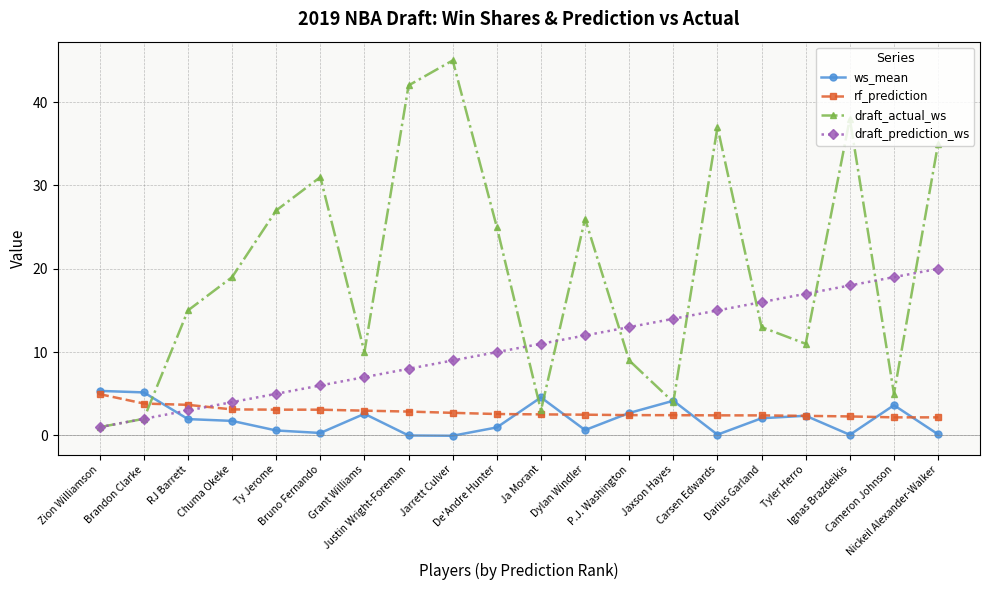

What is the value of the draft_prediction_ws point at the 8th from the left?

8.0